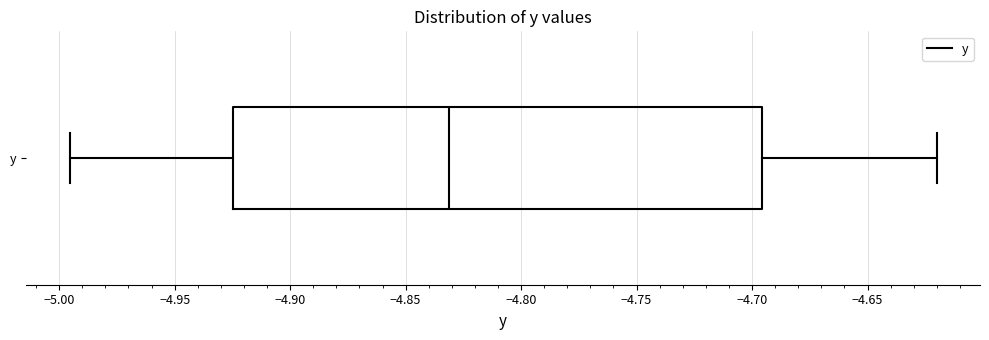

Read this box plot against the x-axis: the position of the median line, the range covered by the box, and the ends of both whiskers. The values are not printed on the chart, so give them approximately, as read against the axis.

median -4.830, box -4.925 to -4.695, whiskers -4.995 to -4.620